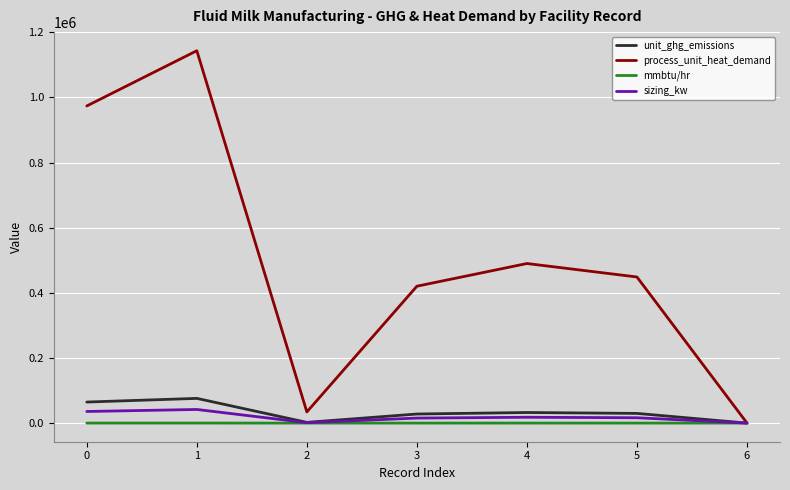

Which series has the widest spread of values?

process_unit_heat_demand